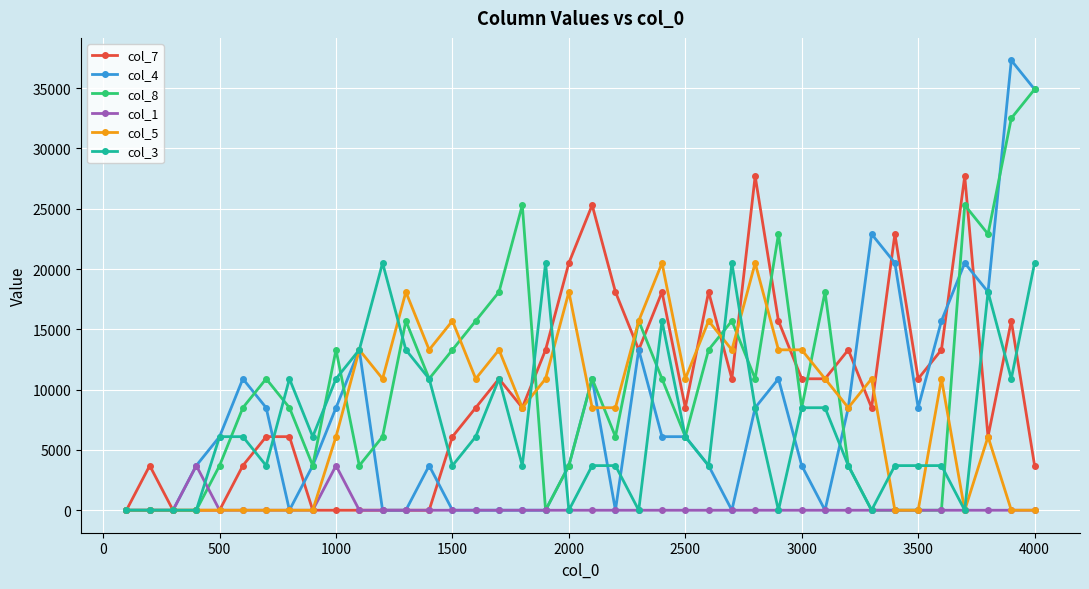

True or false: col_7 has more than 2 interior local peaks.

True